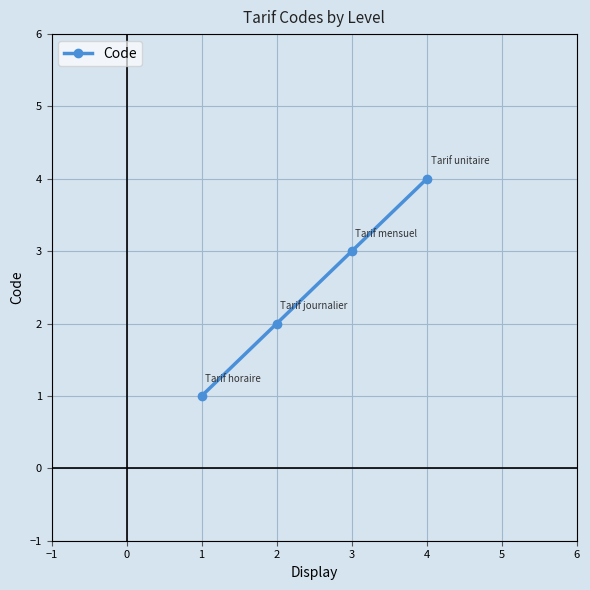

Reading right to left, transcribe all the data shown in this chart.

4	3	2	1